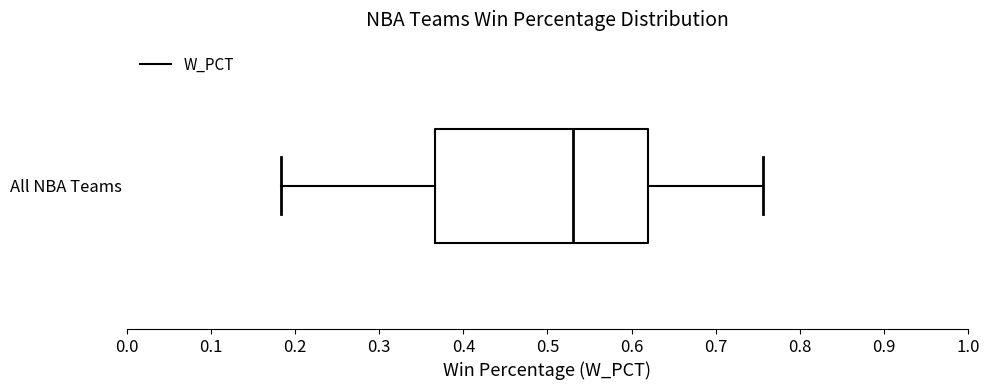

Transcribe this box plot: give where the median line is, the range the box spans, and where the two whiskers end, as read against the x-axis. The values are not printed on the chart, so give them approximately, as read against the axis.

median 0.53, box 0.37 to 0.62, whiskers 0.18 to 0.76